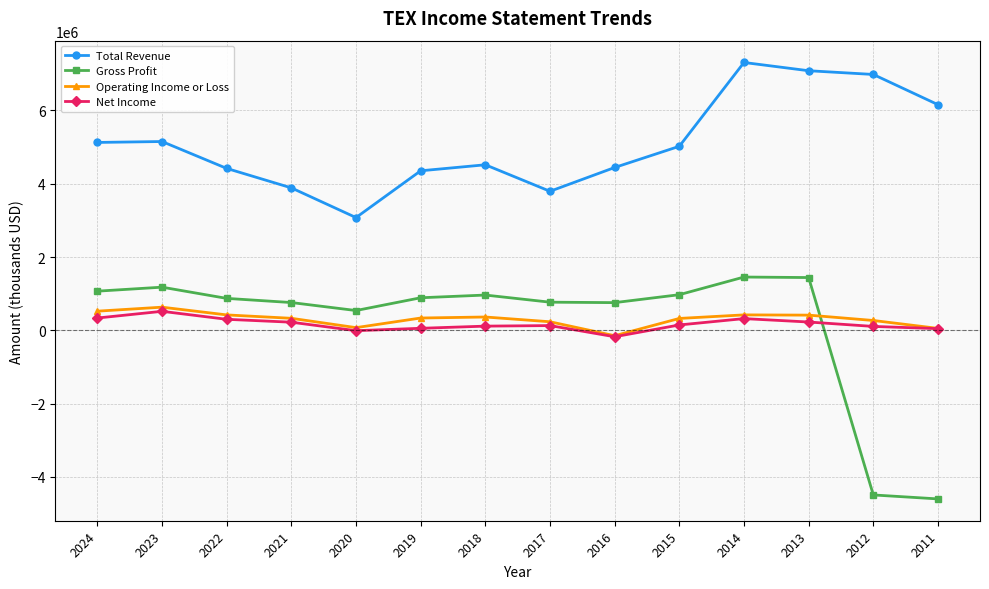

Which category has the highest value across all series?

2014